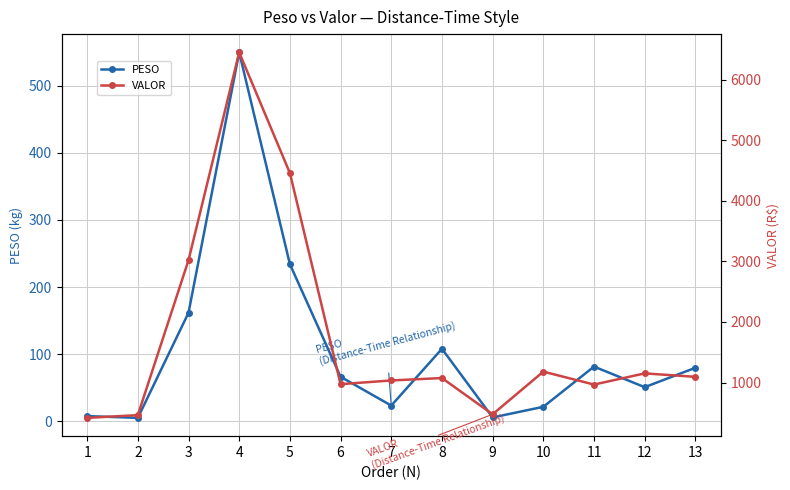

What is the difference between the PESO values at 11 and 2?

76.4